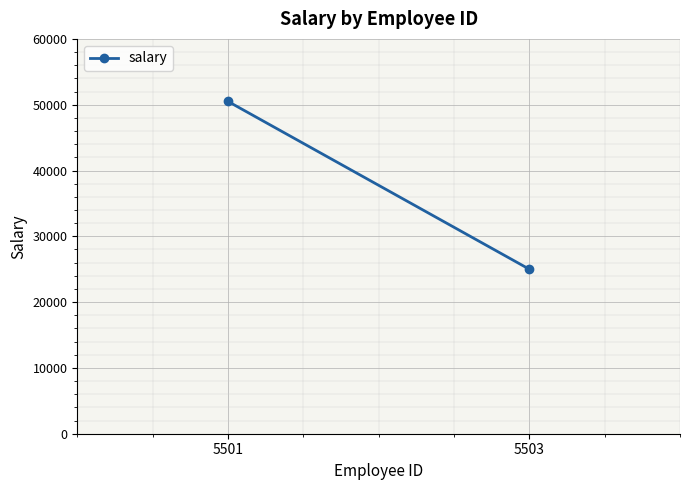

Reading left to right, transcribe all the data shown in this chart.

5501=50500	5503=25000